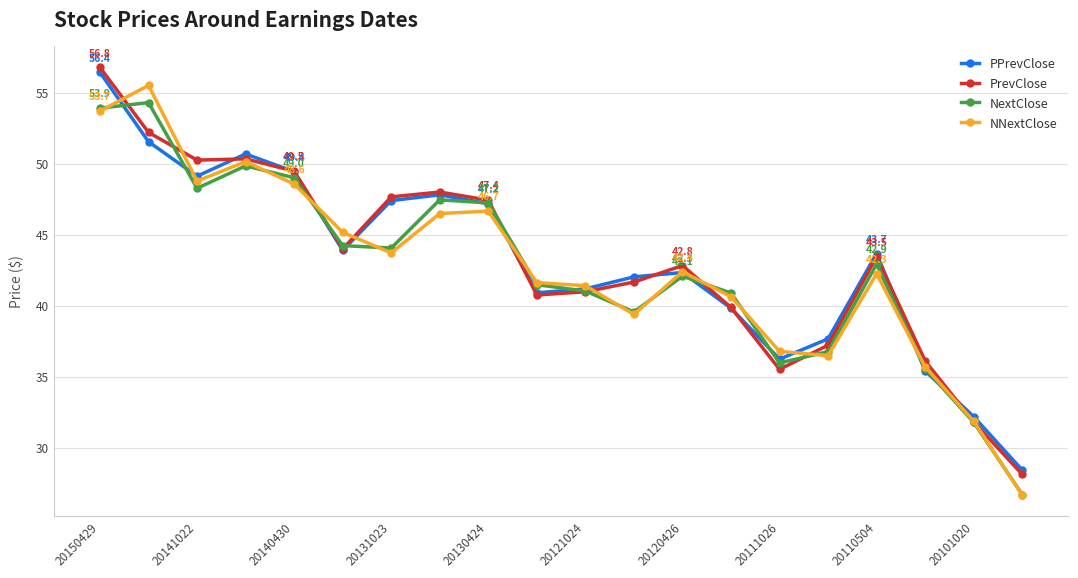

What is the maximum value for NNextClose?

55.5